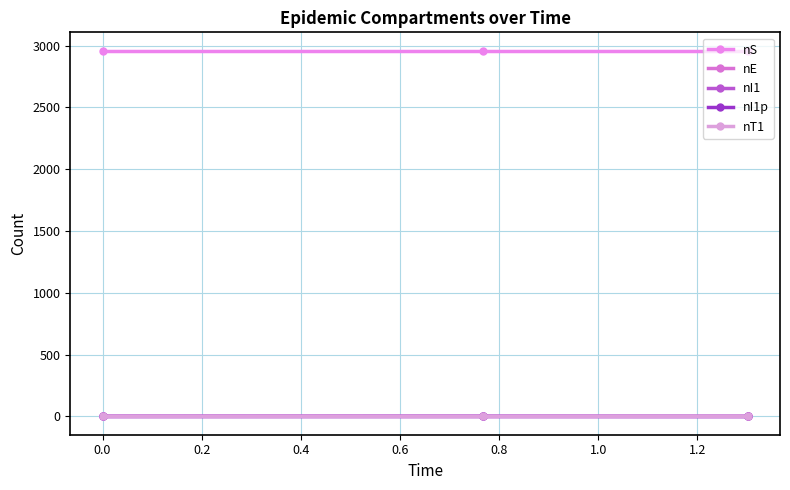

How many categories are shown in the chart?

3